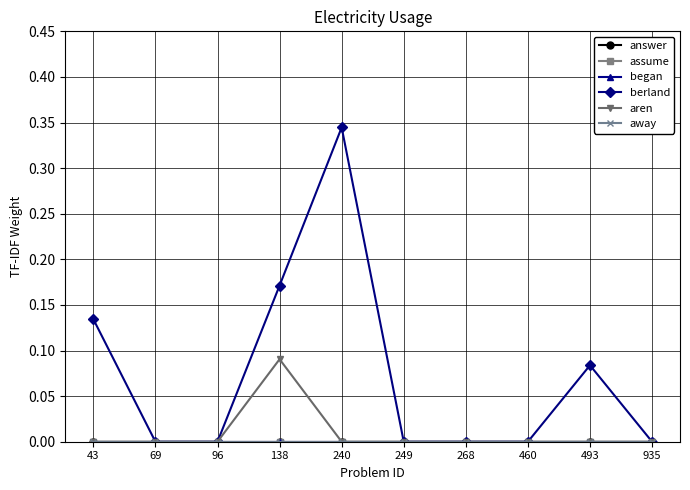

Is it true that berland equals 0.0 at 493?

False